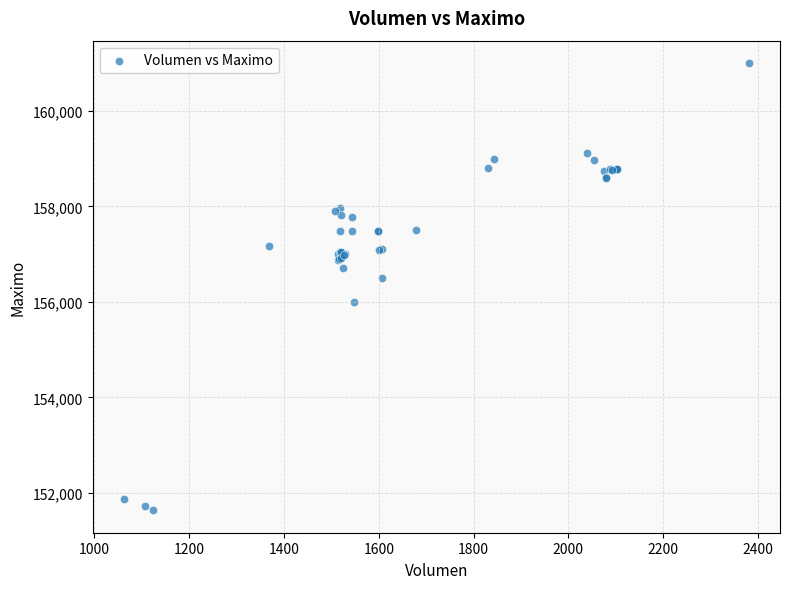

What Y value in the scatter plot is closest to 156316?

156500